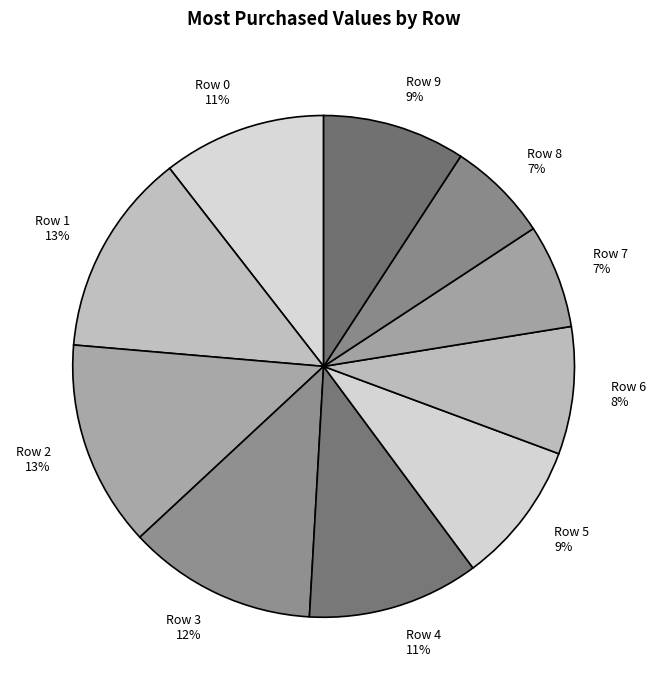

Between Row 8 and Row 9, which is larger?

Row 9